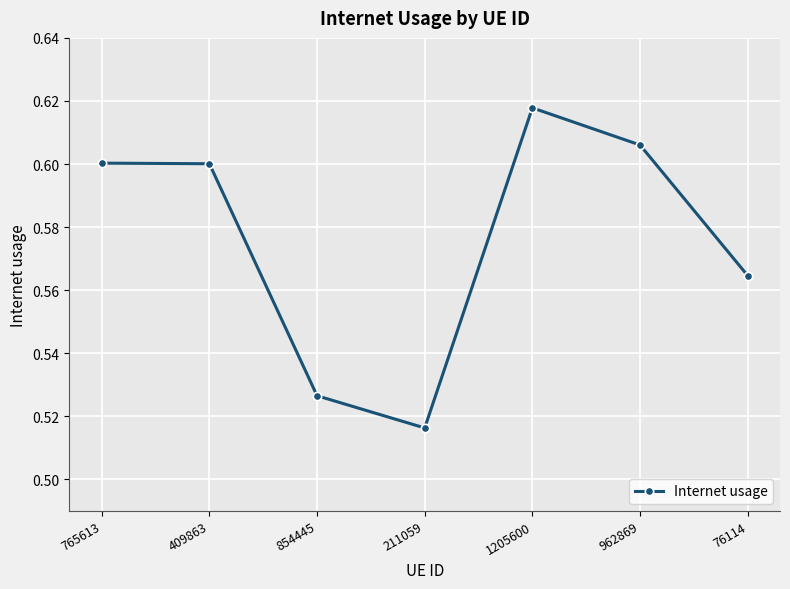

Count the number of categories in the chart.

7